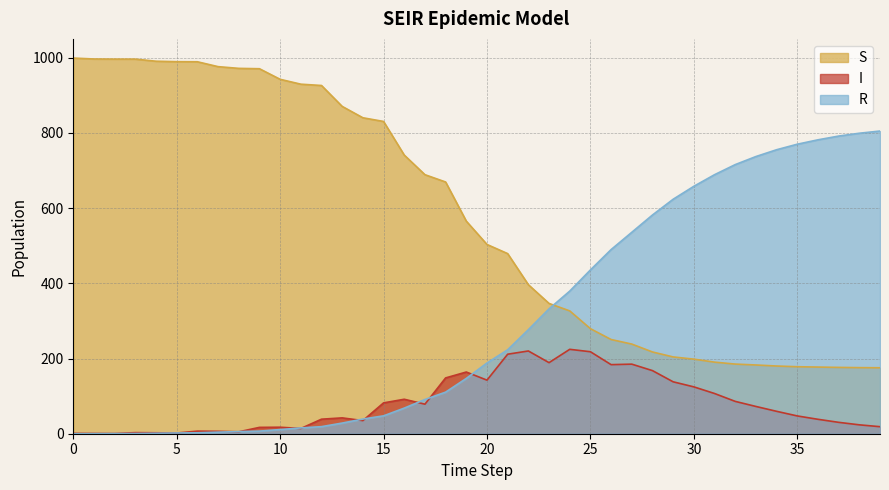

True or false: S and I cross at least once.

False